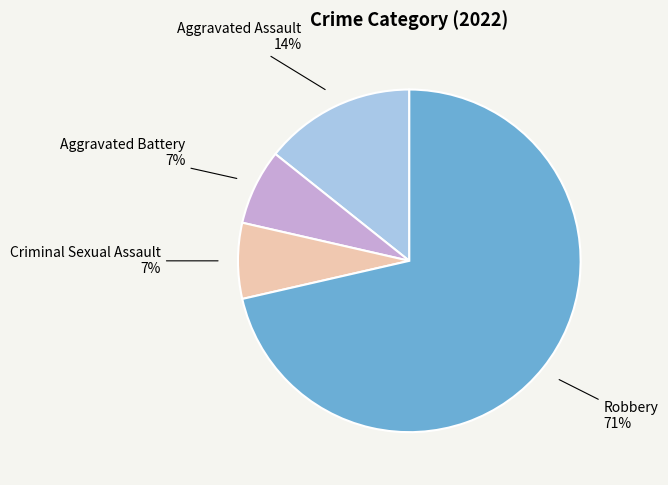

To the nearest percent, what percentage of the pie is Aggravated Assault?

14%